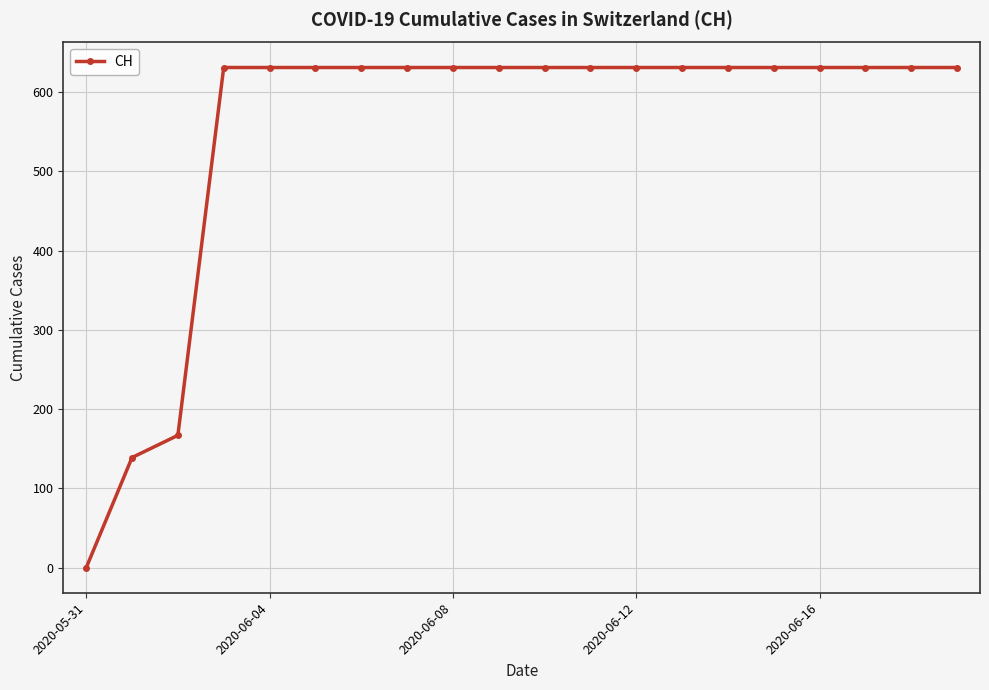

What is the maximum value shown in the chart?

631